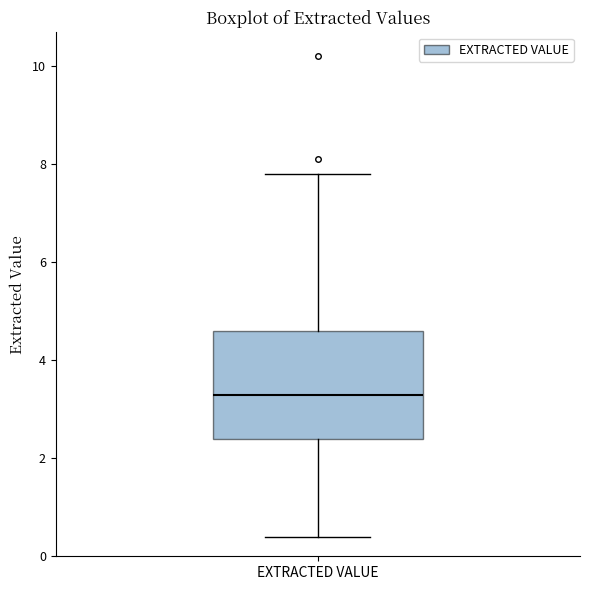

Read this box plot against the y-axis: the position of the median line, the range covered by the box, and the ends of both whiskers. The values are not printed on the chart, so give them approximately, as read against the axis.

median 3.4, box 2.4 to 4.6, whiskers 0.4 to 7.8